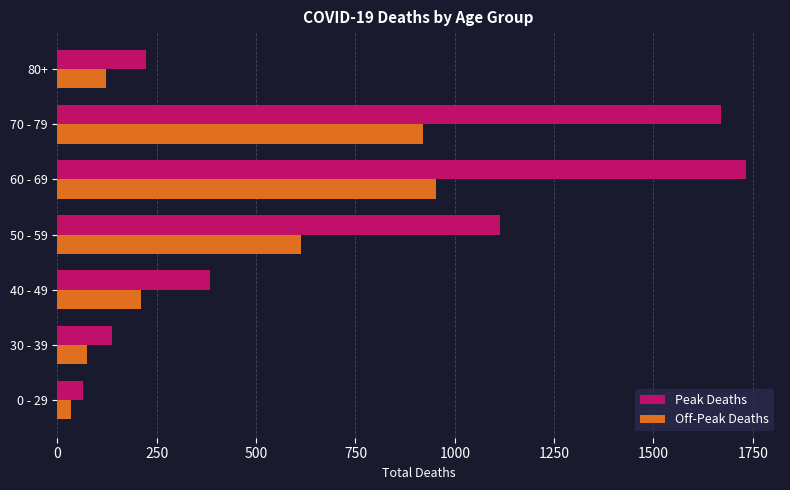

At which label is Off-Peak Deaths closest to 493?

50 - 59